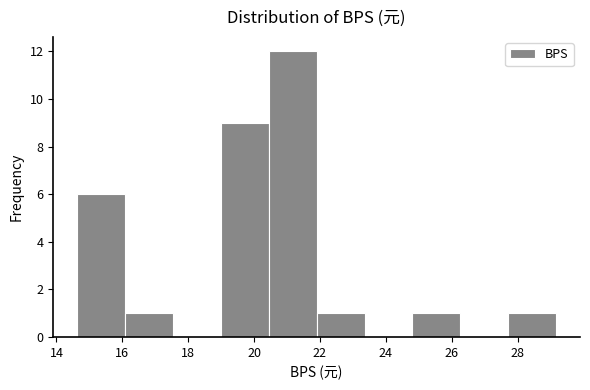

Reading left to right, list every bar in this chart as the range it spans on the x-axis followed by its height. Neither the bar edges nor the heights are printed on the chart, so give them approximately, as read against the axes.

14.6 to 16.0: 6
16.0 to 17.6: 1
17.6 to 19.0: 0
19.0 to 20.4: 9
20.4 to 22.0: 12
22.0 to 23.4: 1
23.4 to 24.8: 0
24.8 to 26.2: 1
26.2 to 27.8: 0
27.8 to 29.2: 1